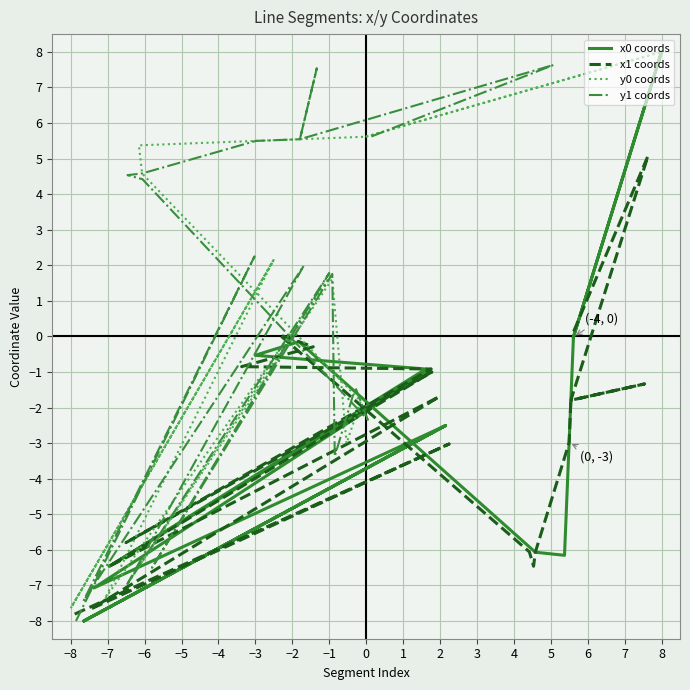

At which label is y0 coords closest to 0?

4